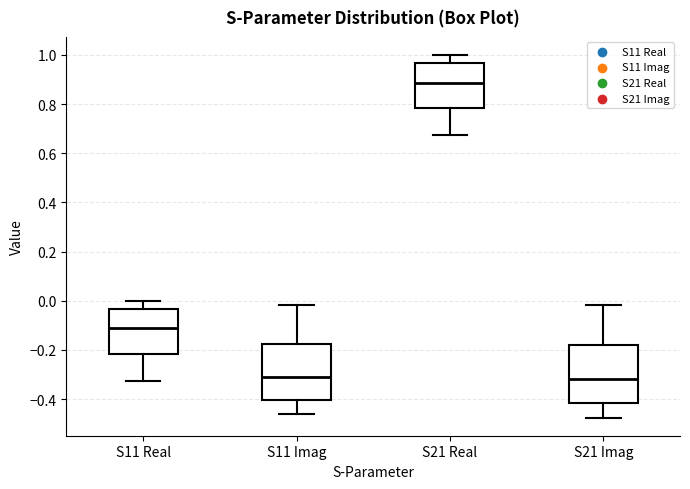

Reading left to right, read every box against the y-axis: the position of its median line, the range the box covers, and the ends of its whiskers. The values are not printed on the chart, so give them approximately, as read against the axis.

S11 Real: median -0.12, box -0.22 to -0.04, whiskers -0.32 to 0.00
S11 Imag: median -0.32, box -0.40 to -0.18, whiskers -0.46 to -0.02
S21 Real: median 0.88, box 0.78 to 0.96, whiskers 0.68 to 1.00
S21 Imag: median -0.32, box -0.42 to -0.18, whiskers -0.48 to -0.02